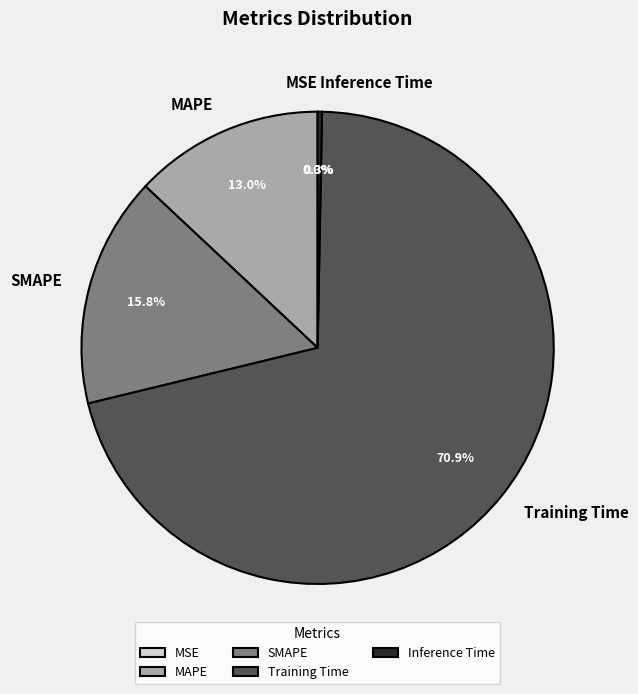

Which slice is the largest?

Training Time